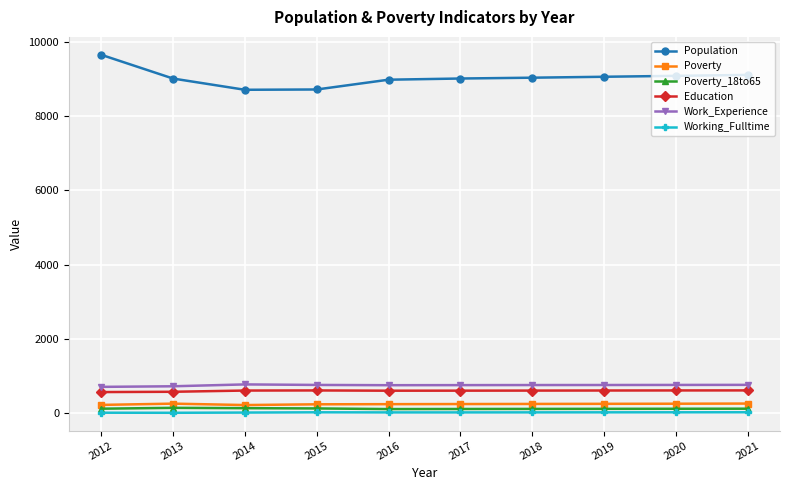

Which series has the largest range (max minus min)?

Population